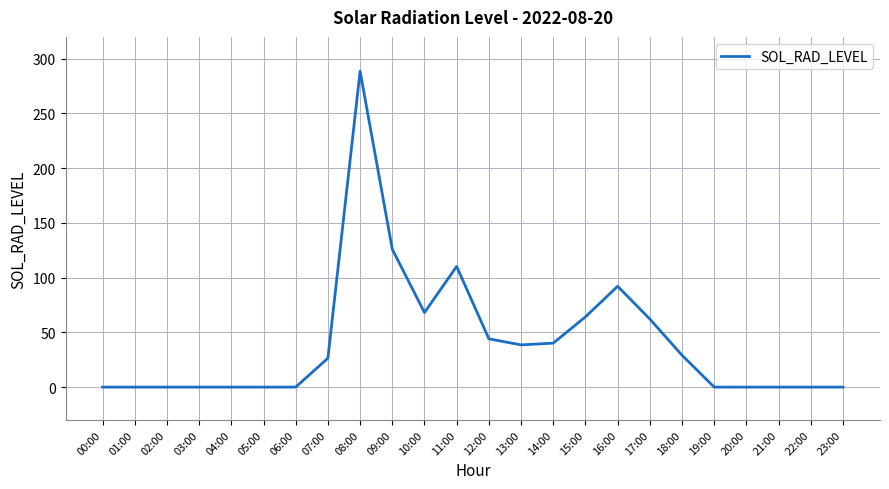

What is the sum of the values at 19:00 and 08:00?

288.6